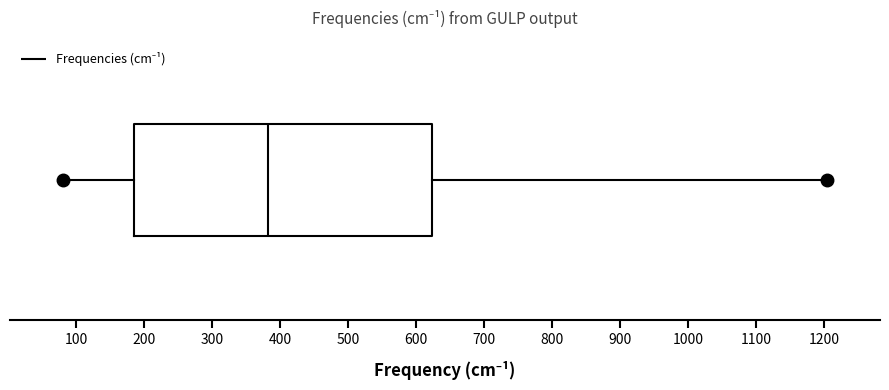

Where is the left edge of the box on the x-axis? The values are not printed on the chart, so give them approximately, as read against the axis.

180